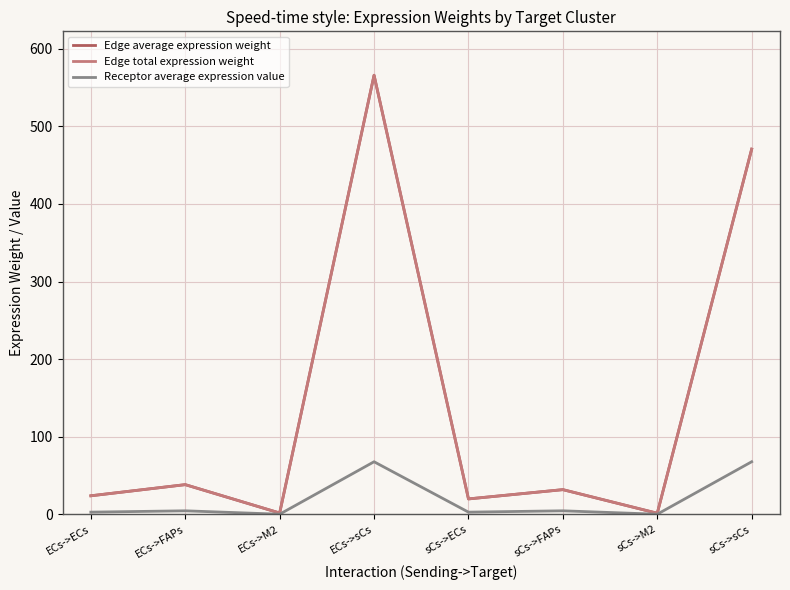

What is the sum of the Receptor average expression value values at ECs->M2 and ECs->FAPs?

4.8